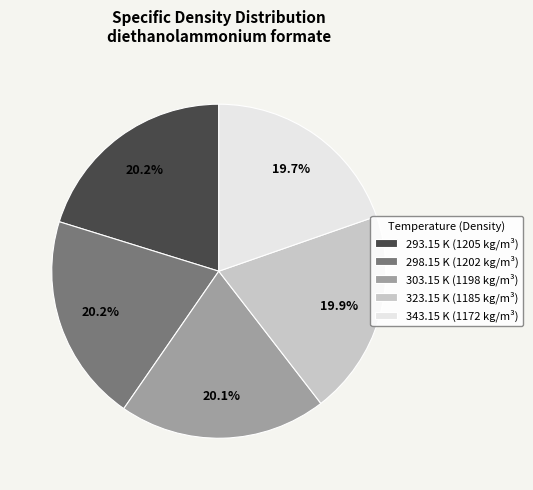

How many slices are in this pie chart?

5